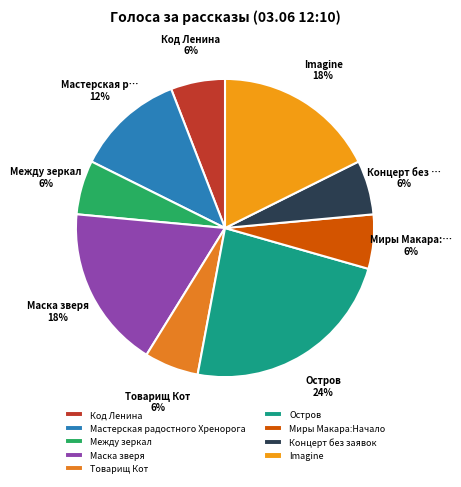

To the nearest percent, what portion does Остров represent?

24%